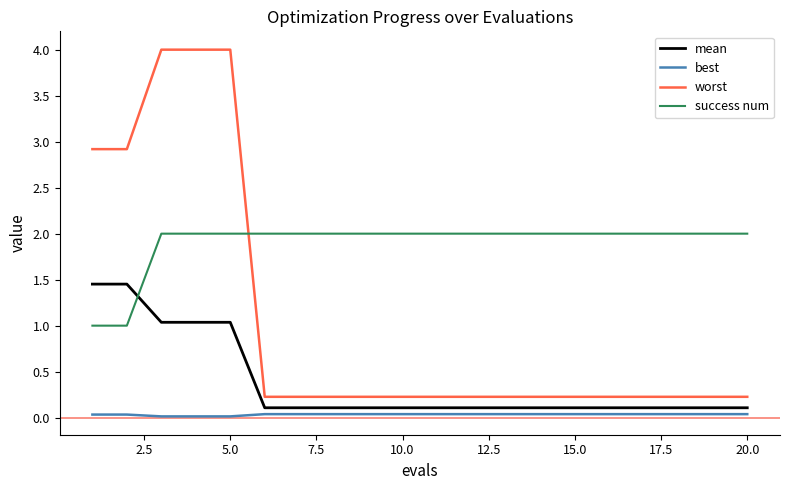

True or false: mean and worst intersect in this chart.

False